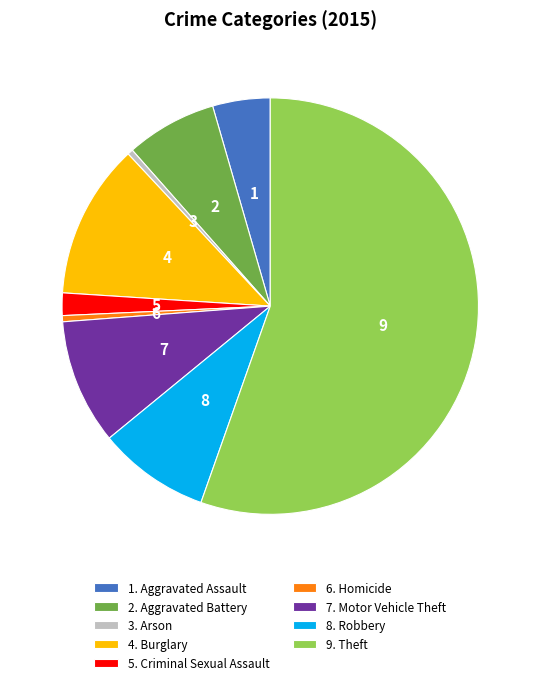

Which slice is the largest?

9. Theft